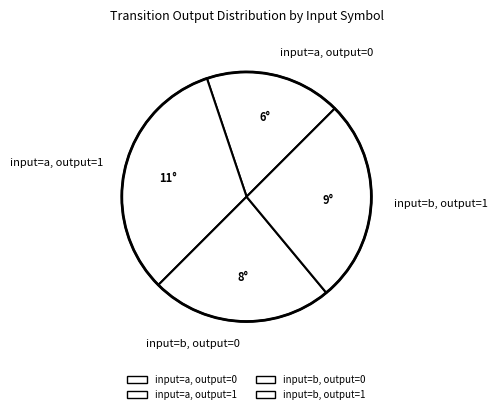

Is the sum of input=b, output=1 and input=a, output=1 greater than half?

Yes